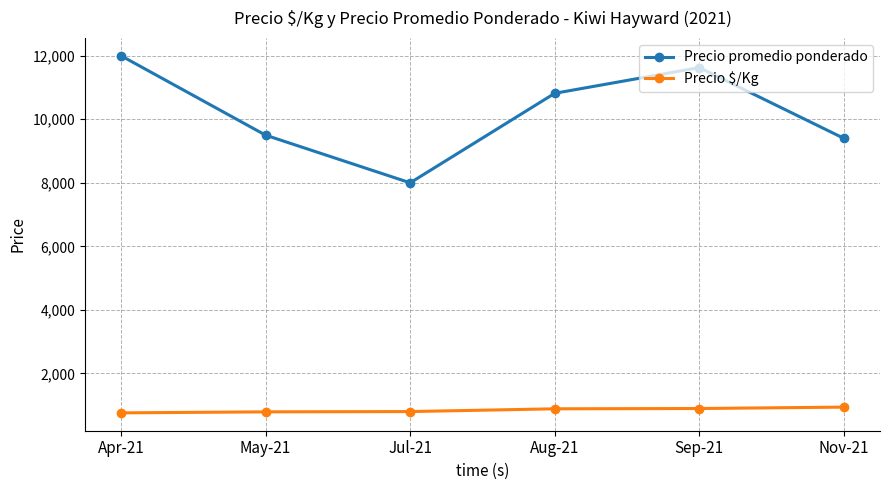

At which category does the chart reach its peak across all series?

Apr-21